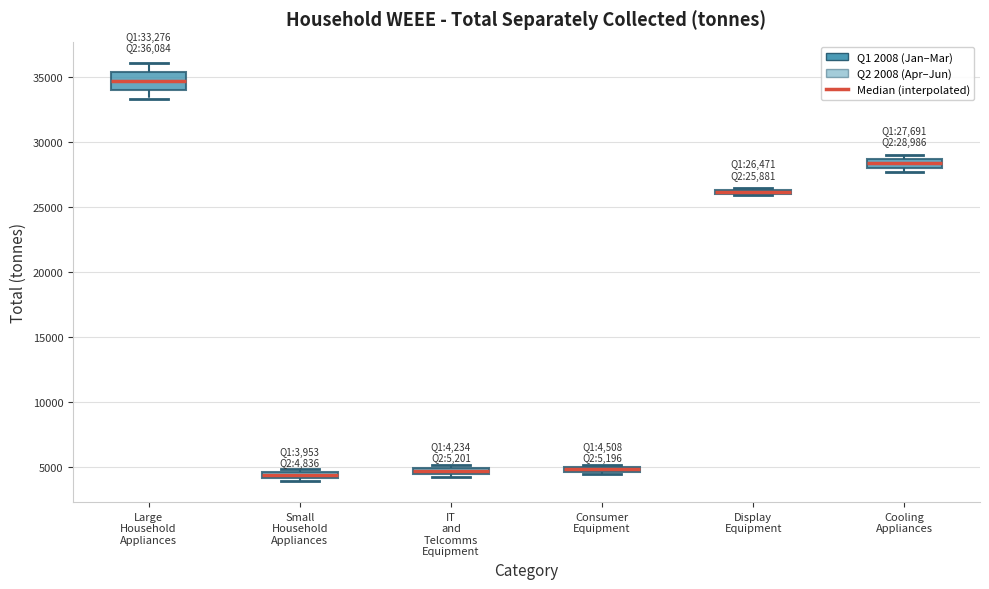

Which box is the tallest, from its lower edge to its upper edge?

Large Household Appliances